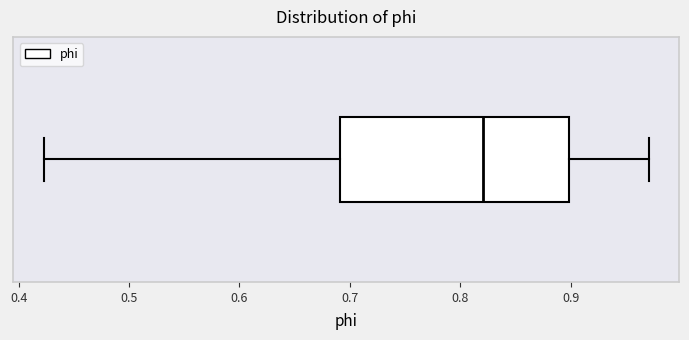

Read this box plot against the x-axis: the position of the median line, the range covered by the box, and the ends of both whiskers. The values are not printed on the chart, so give them approximately, as read against the axis.

median 0.82, box 0.69 to 0.90, whiskers 0.42 to 0.97